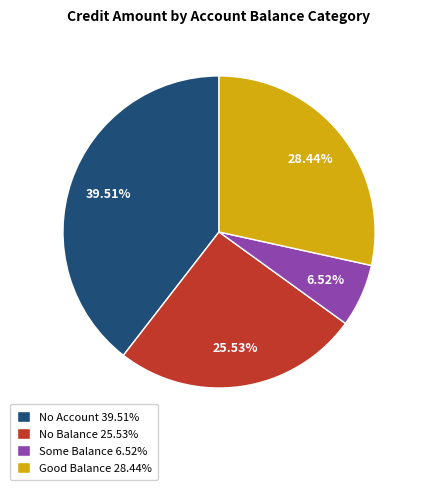

Approximately how many times larger is the value at No Account 39.51% compared to No Balance 25.53%?

1.5